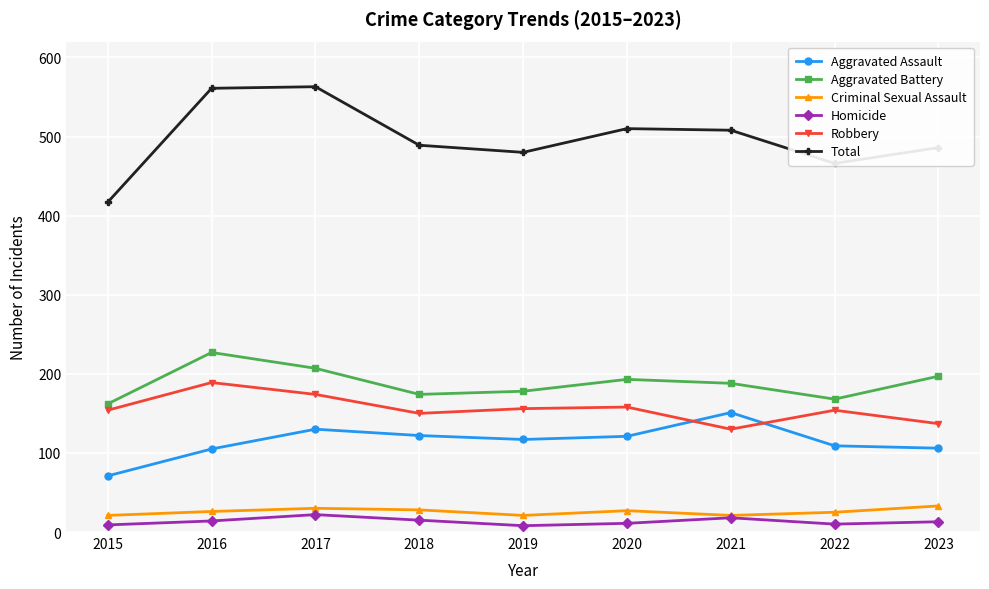

Where is the first local minimum for Total?

2019